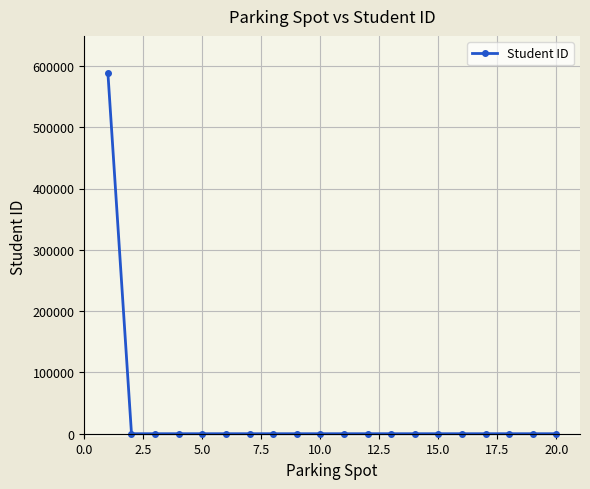

What is the greatest value displayed?

589090